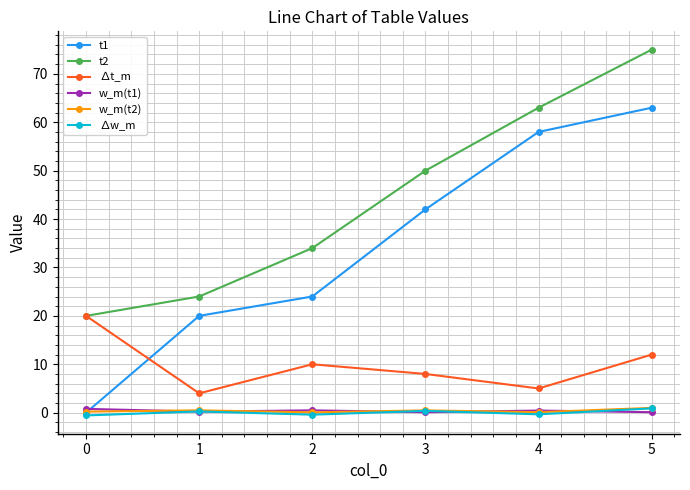

True or false: w_m(t1) and t2 cross at least once.

False